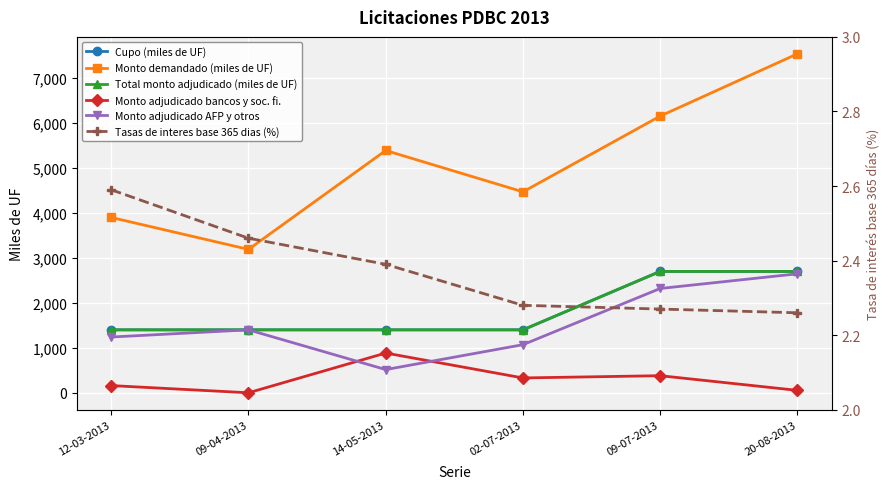

Between 02-07-2013 and 20-08-2013, which is larger?

20-08-2013